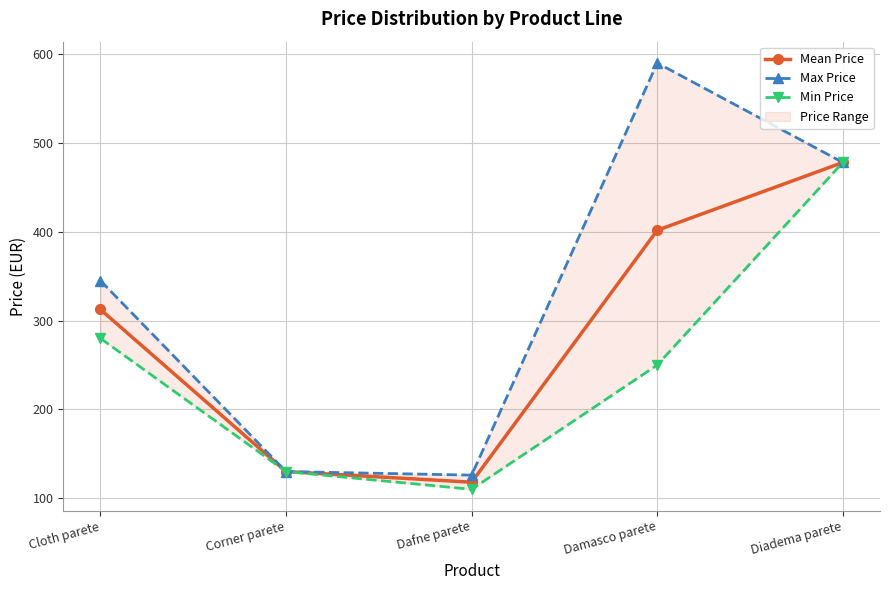

At which label does Mean Price first exceed 312?

Cloth parete